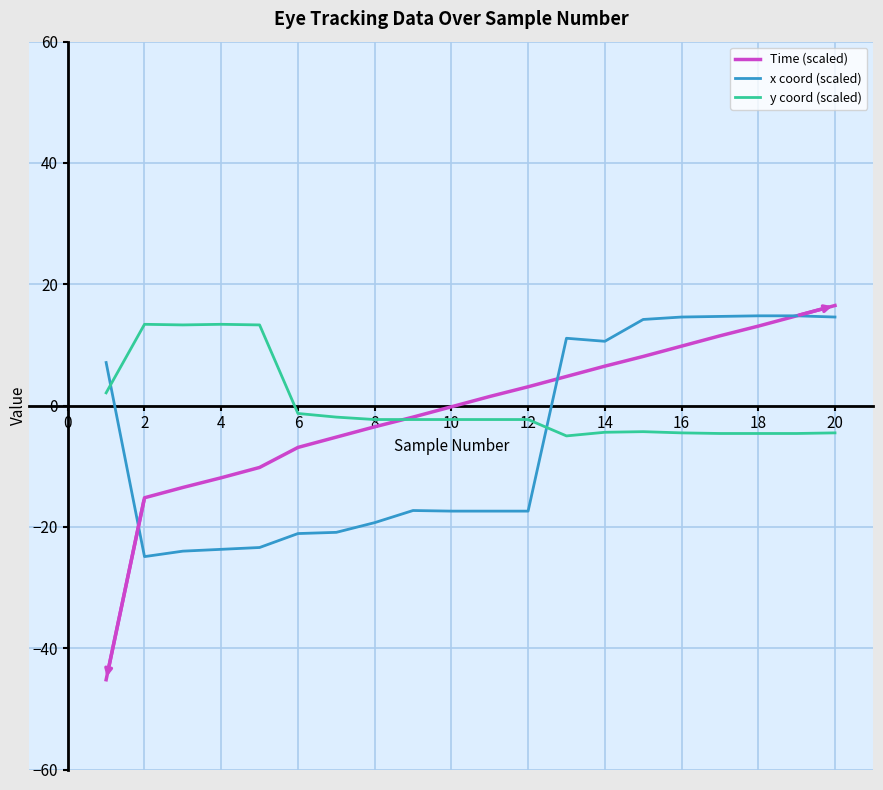

What is the maximum value shown in the chart?

16.5